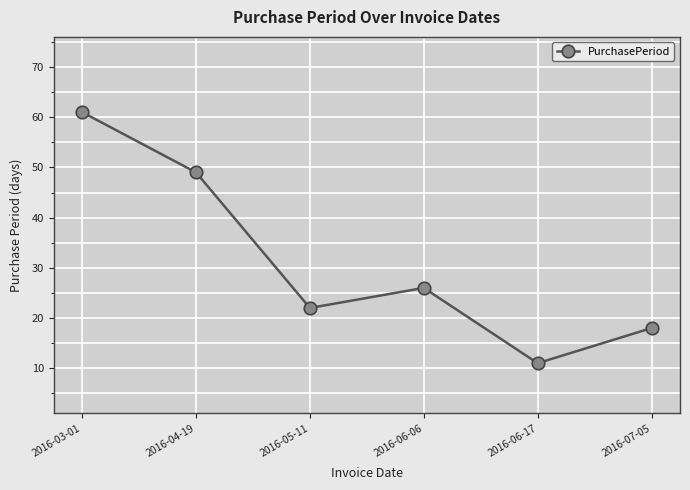

Between 2016-06-17 and 2016-04-19, which is larger?

2016-04-19